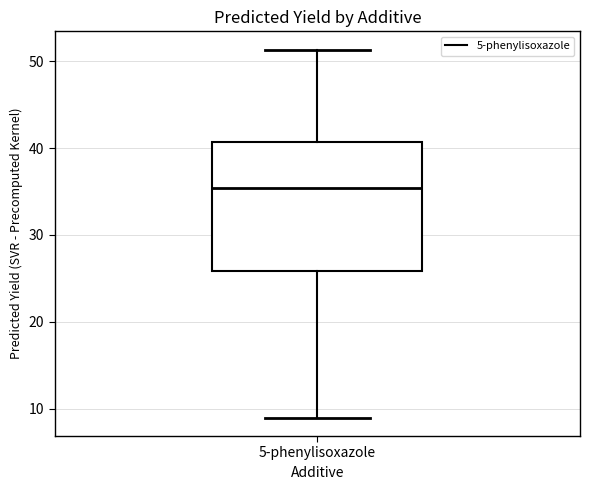

Transcribe this box plot: give where the median line is, the range the box spans, and where the two whiskers end, as read against the y-axis. The values are not printed on the chart, so give them approximately, as read against the axis.

median 35, box 26 to 41, whiskers 9 to 51